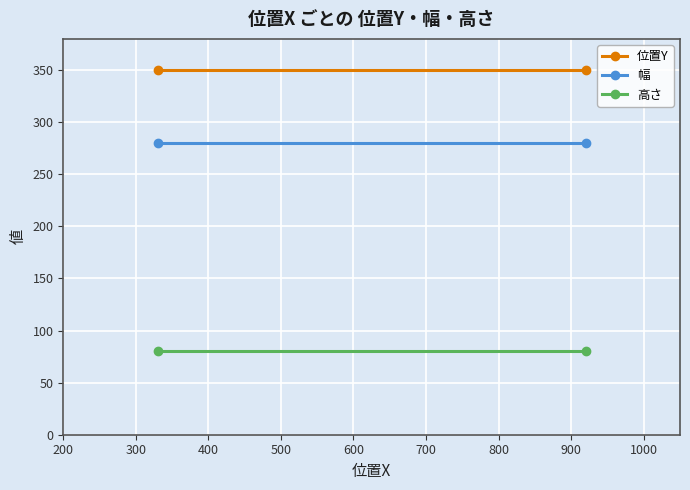

How many lines are shown in the chart?

3